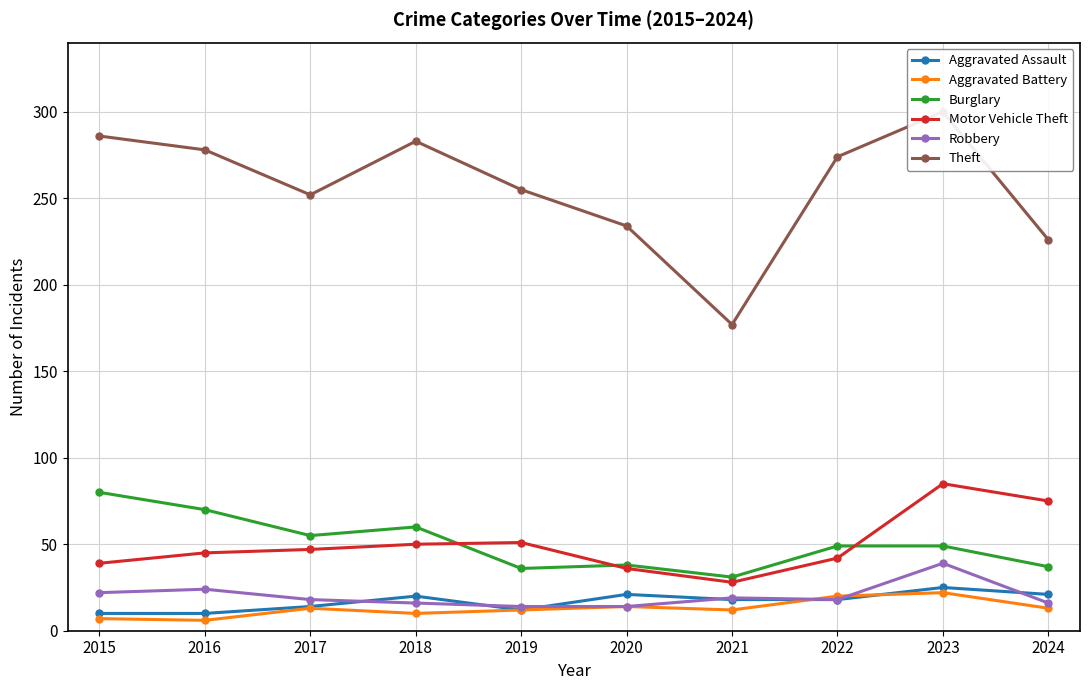

Rank the series at 2022 from highest to lowest value.

Theft, Burglary, Motor Vehicle Theft, Aggravated Battery, Aggravated Assault, Robbery